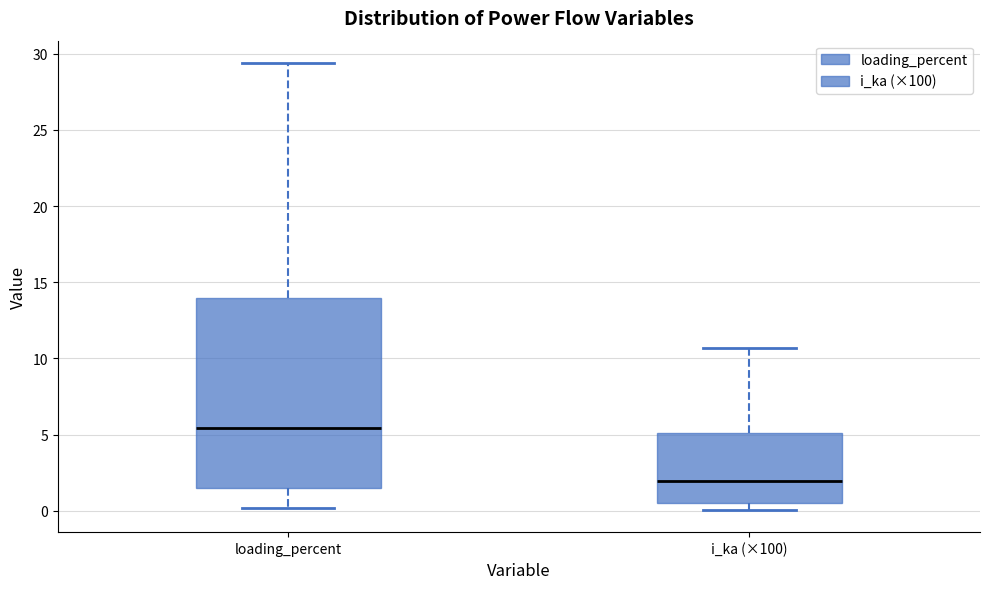

Which box's median line is the highest?

loading_percent